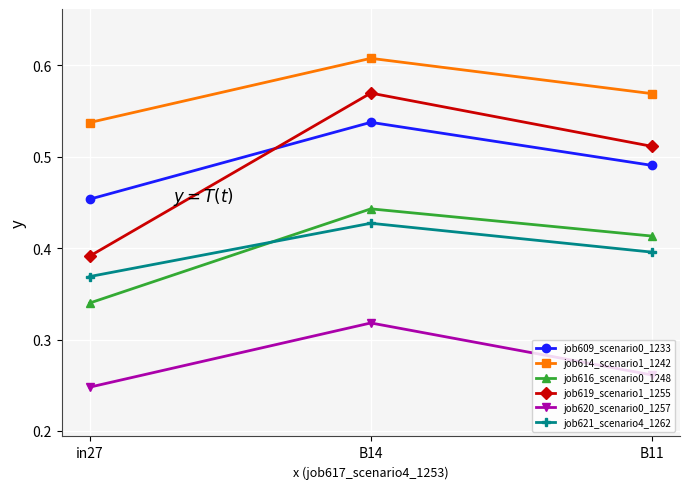

What is the label of the 2nd point from the left?

B14